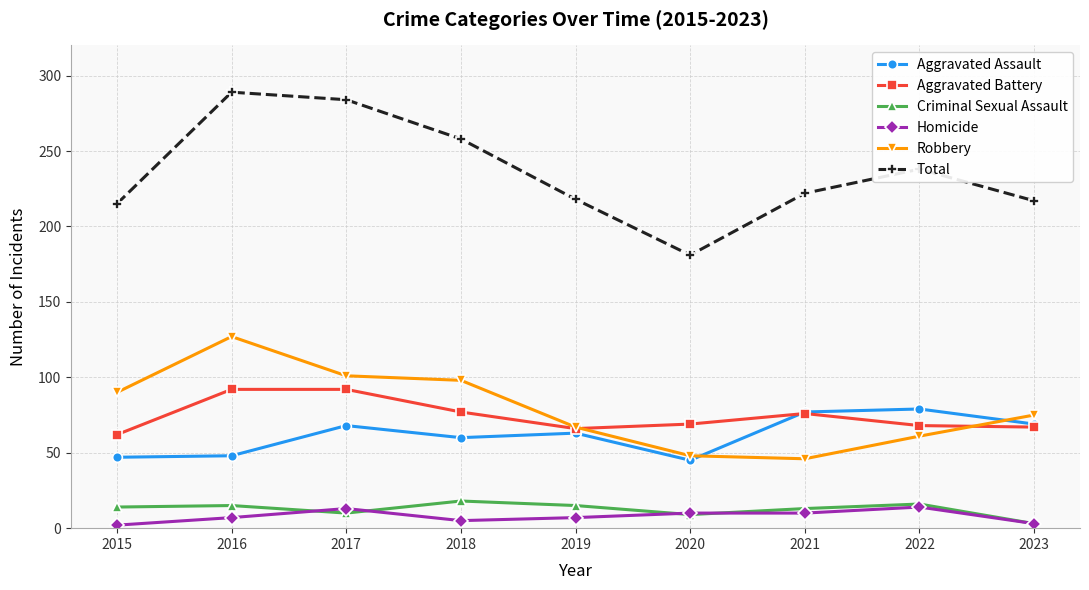

True or false: Criminal Sexual Assault and Aggravated Assault intersect in this chart.

False